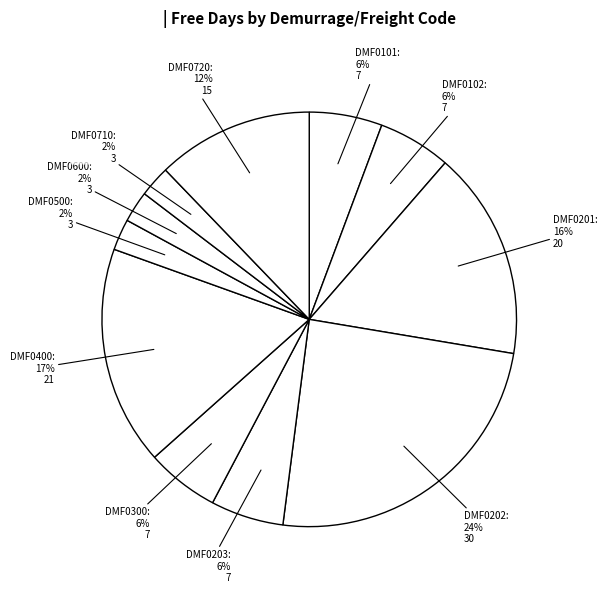

Is there a majority slice in this chart?

No